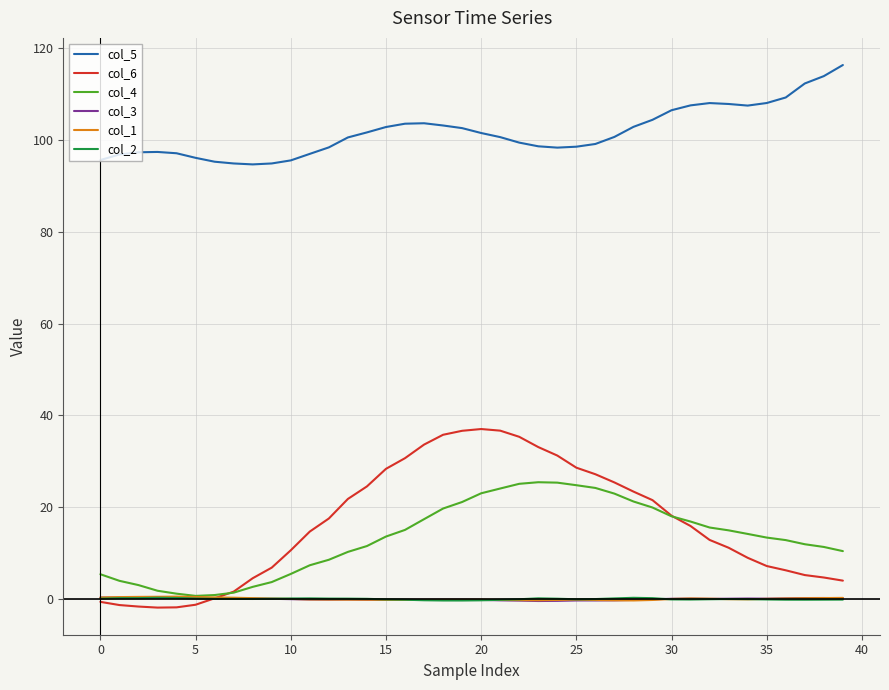

What are all the series names shown in the legend?

col_5, col_6, col_4, col_3, col_1, col_2